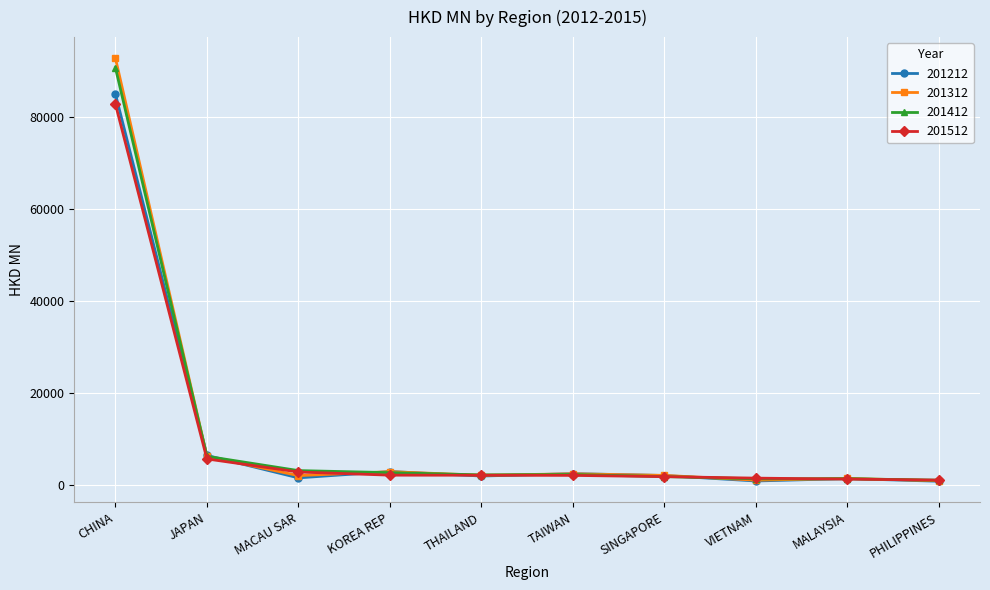

What is the difference between the maximum and minimum values in the 201312 series?

91710.9